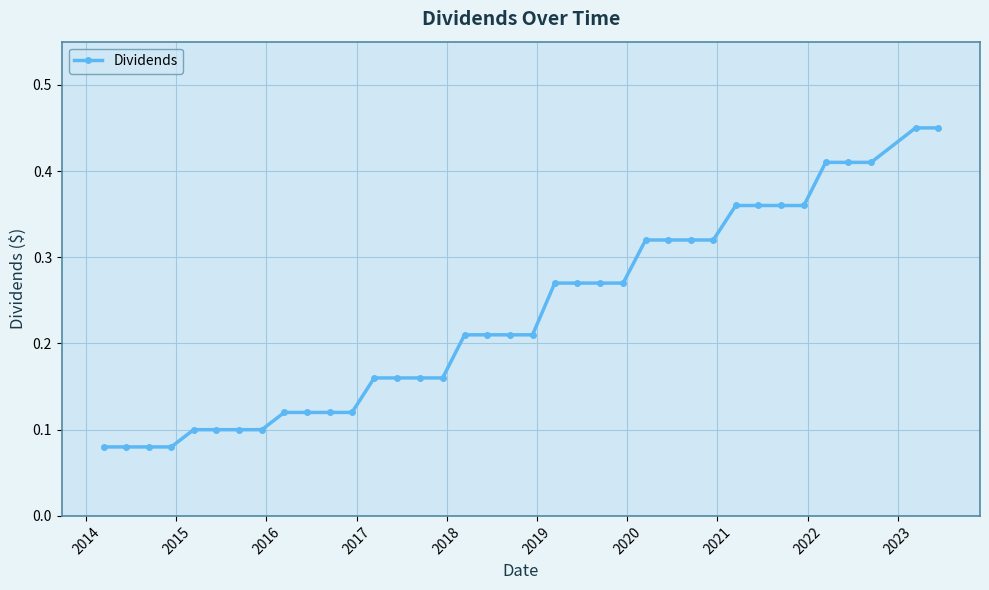

How many values are between 0 and 1?

37